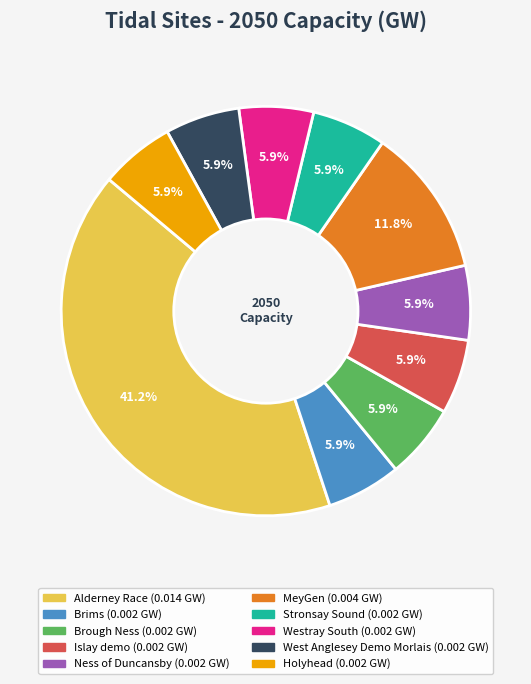

True or false: West Anglesey Demo Morlais accounts for 6% of the total.

True